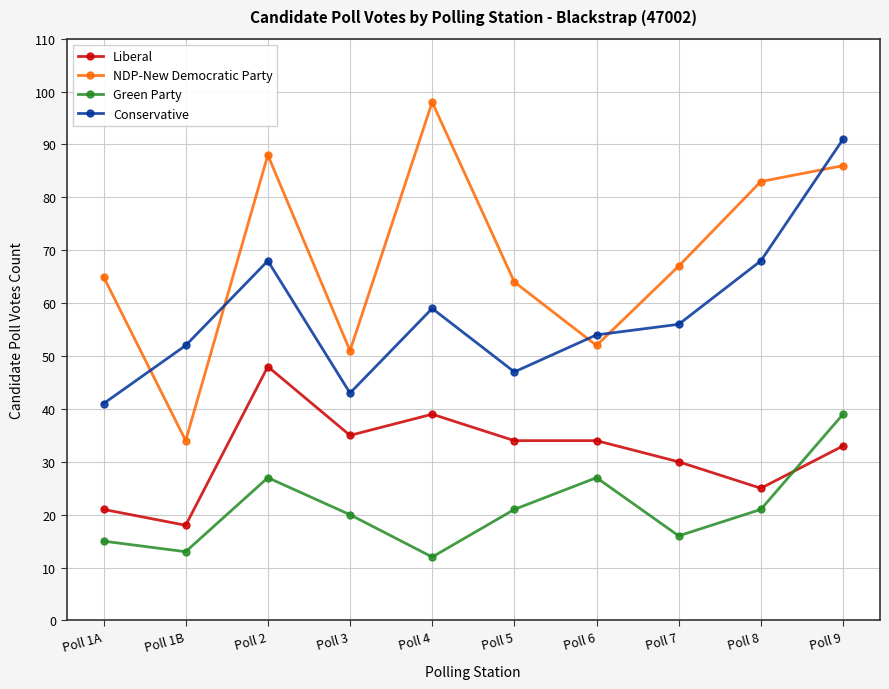

Reading left to right, what are all the values shown in this chart?

Liberal: 21	18	48	35	39	34	34	30	25	33
NDP-New Democratic Party: 65	34	88	51	98	64	52	67	83	86
Green Party: 15	13	27	20	12	21	27	16	21	39
Conservative: 41	52	68	43	59	47	54	56	68	91